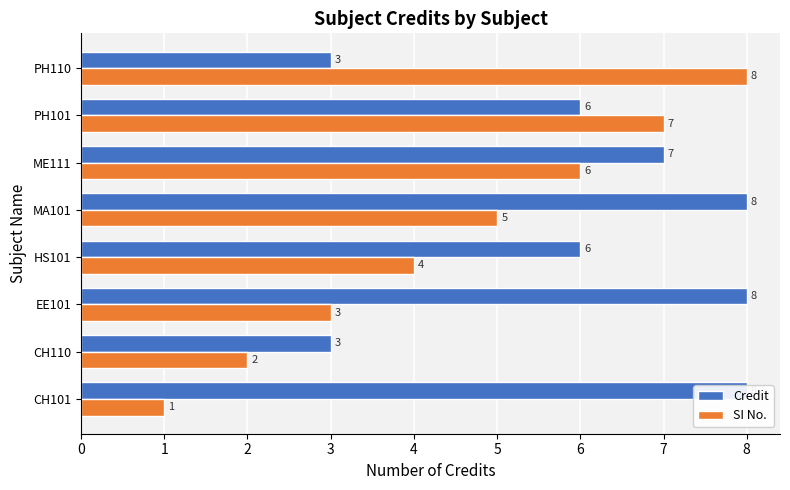

Are the bars horizontal?

Yes